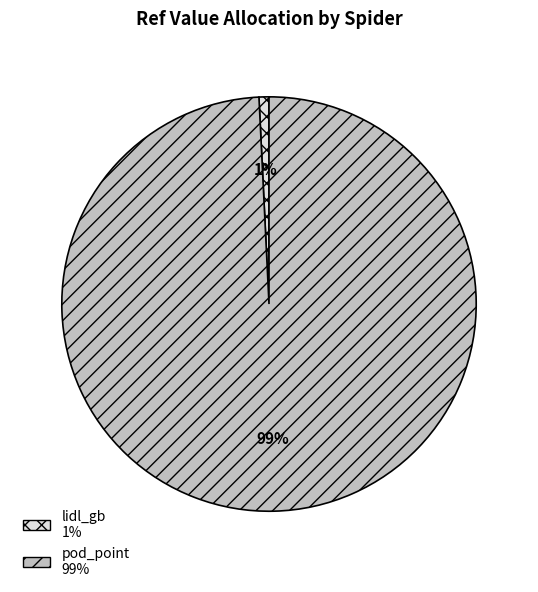

The pod_point slice represents 87% of the pie. True or false?

False